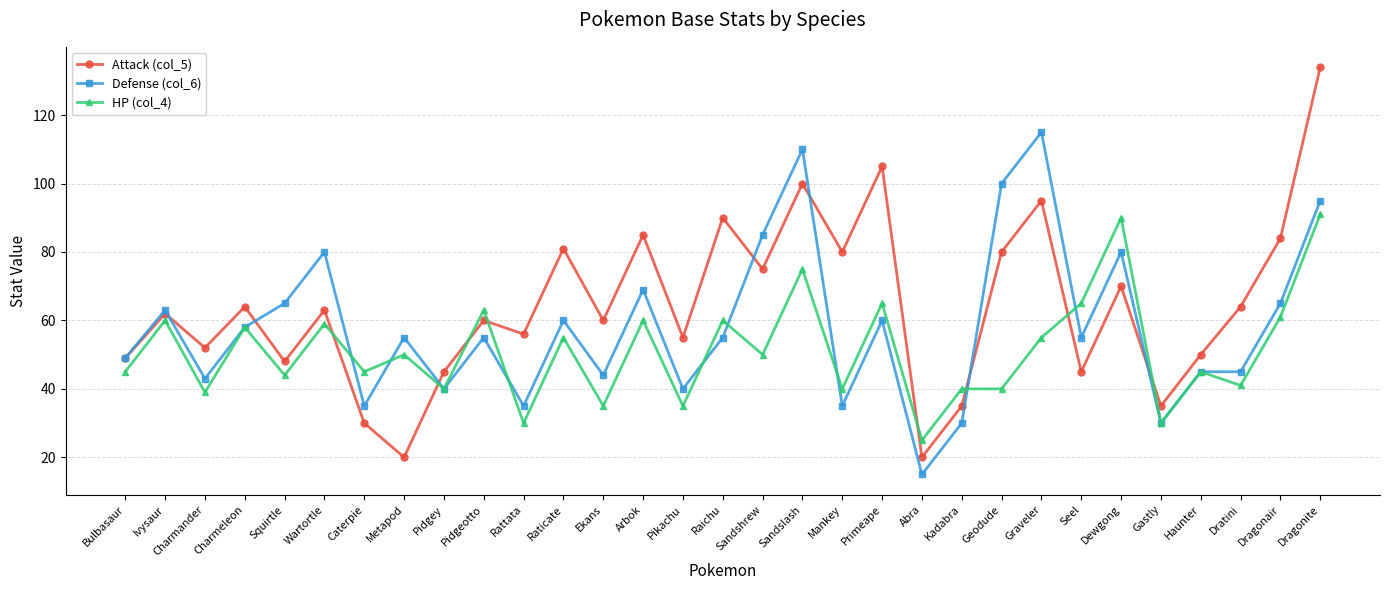

How many categories are shown in the chart?

31